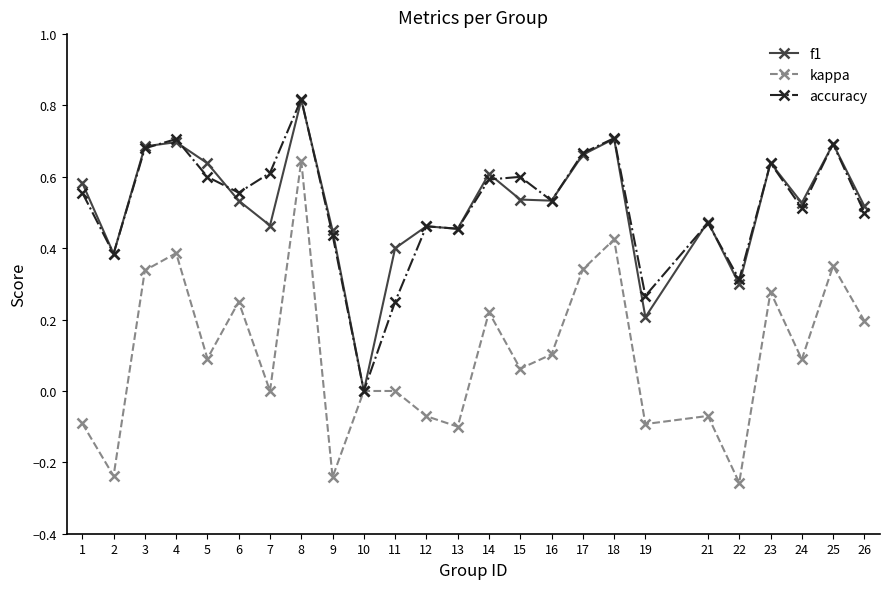

At which label does accuracy reach its minimum?

10